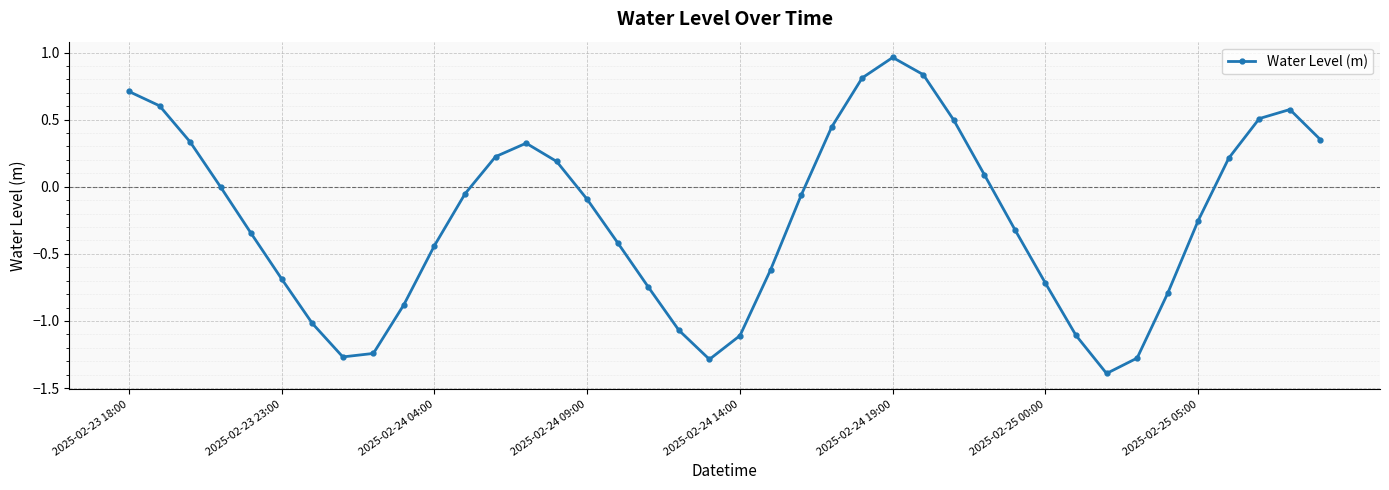

What is the smallest value displayed?

-1.4